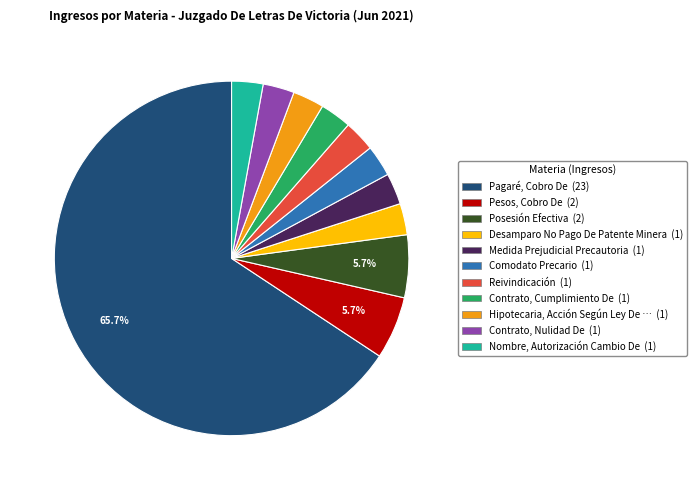

To the nearest percent, what is the average slice percentage?

9%